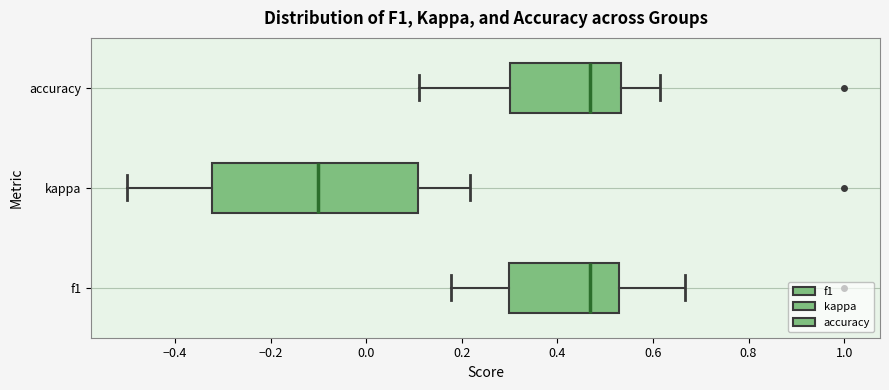

Which box is the widest, from its left edge to its right edge?

kappa